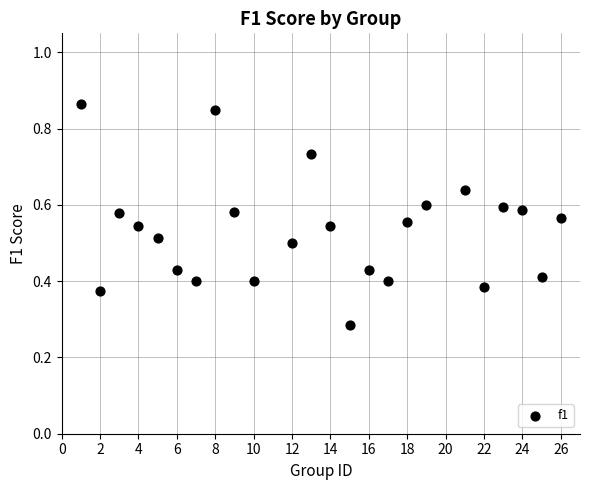

What is the range of X values (max minus min)?

25.0